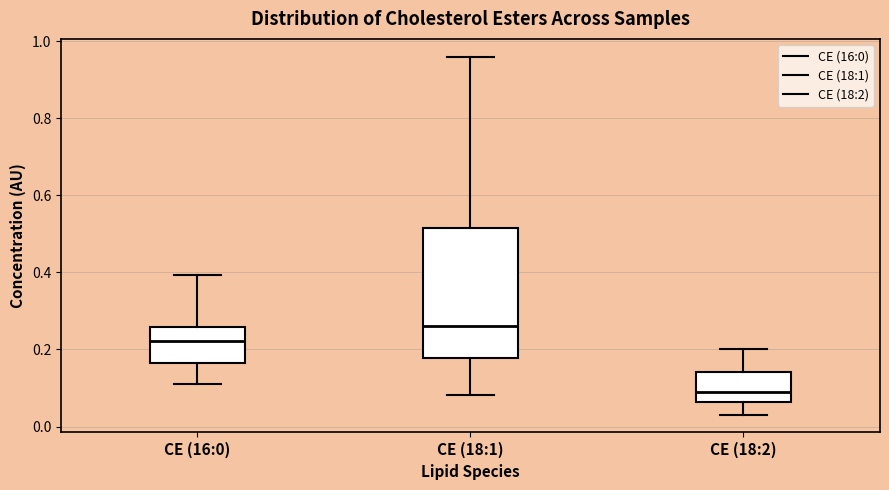

Reading left to right, transcribe this box plot: for each box, give where its median line is, the range the box spans, and where its two whiskers end, as read against the y-axis. The values are not printed on the chart, so give them approximately, as read against the axis.

CE (16:0): median 0.22, box 0.16 to 0.26, whiskers 0.10 to 0.40
CE (18:1): median 0.26, box 0.18 to 0.52, whiskers 0.08 to 0.96
CE (18:2): median 0.10, box 0.06 to 0.14, whiskers 0.04 to 0.20